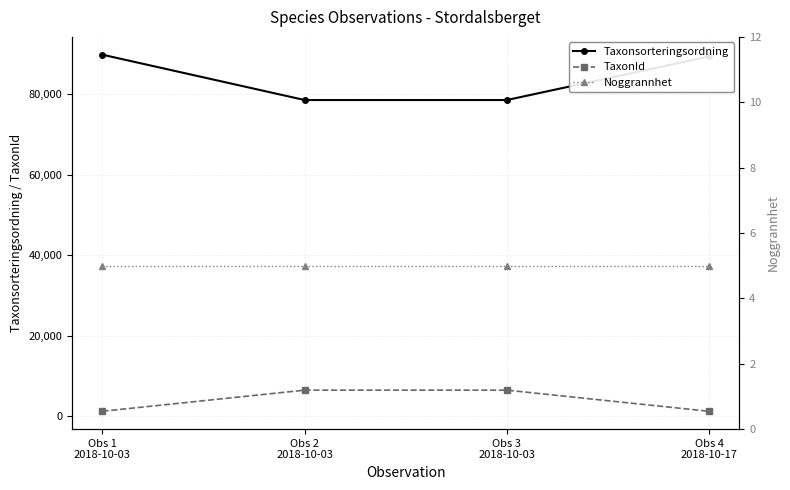

How many data points in Taxonsorteringsordning are above 89392?

1